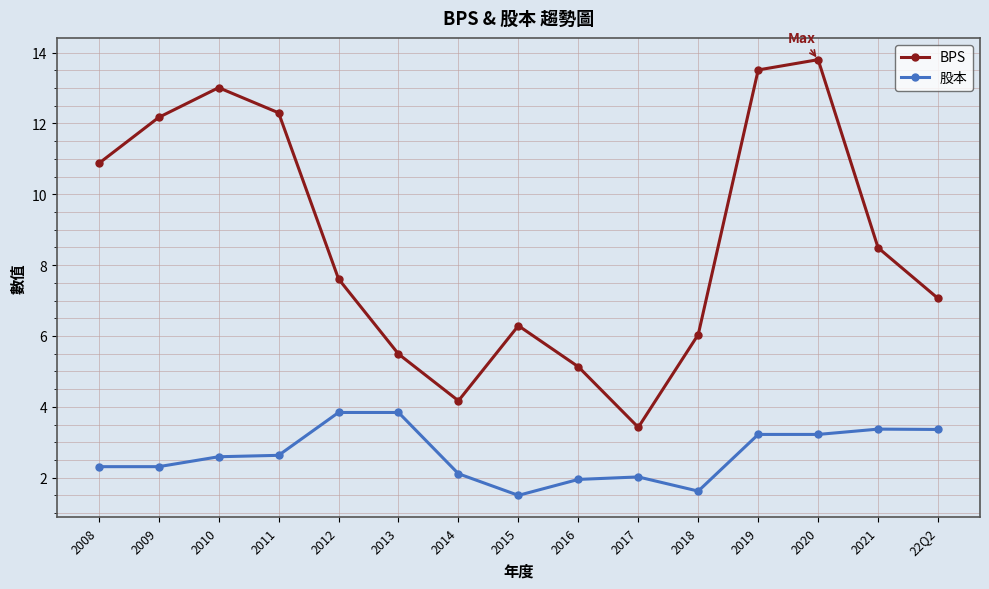

Read the BPS value at 2020.

13.8